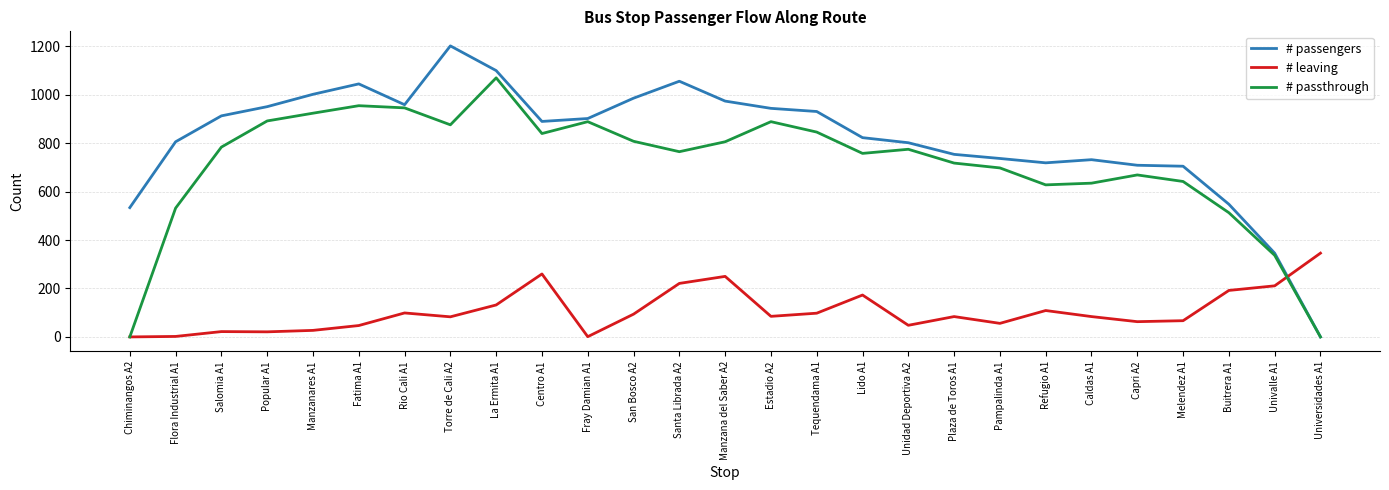

True or false: # leaving and # passengers cross at least once.

True